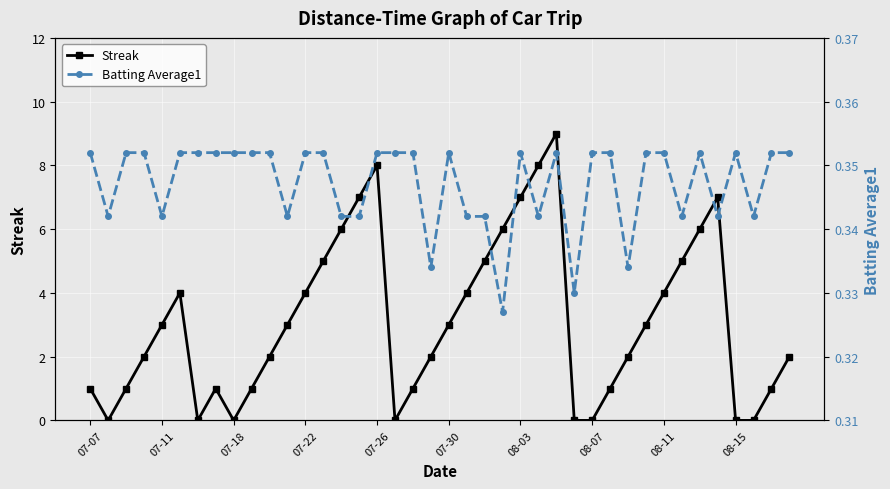

At how many categories does at least one series exceed 1?

25